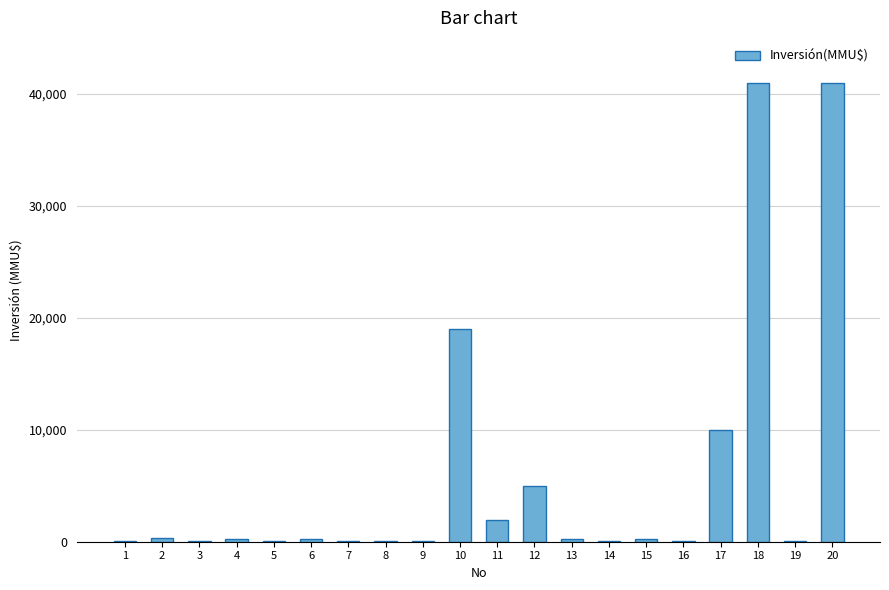

What is the sum of all values?

119643